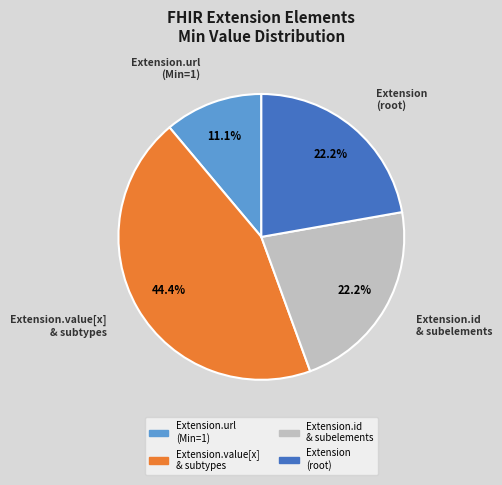

Is there a majority slice in this chart?

No